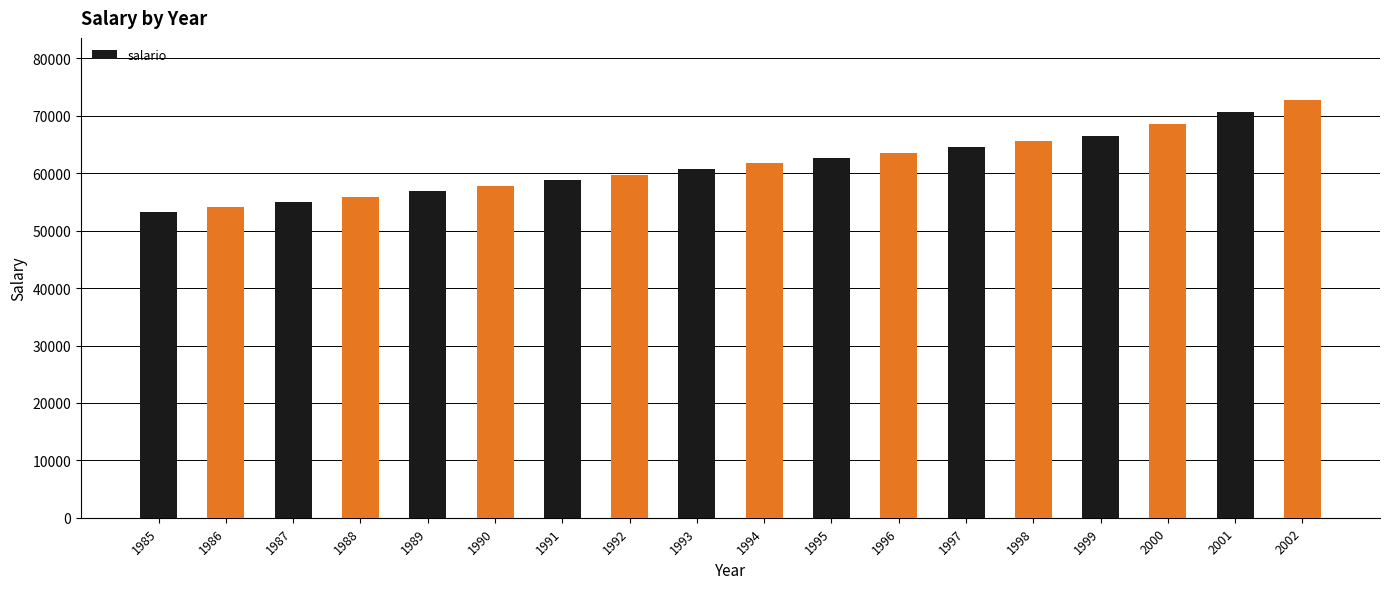

Rank the categories by value from lowest to highest.

1985, 1986, 1987, 1988, 1989, 1990, 1991, 1992, 1993, 1994, 1995, 1996, 1997, 1998, 1999, 2000, 2001, 2002